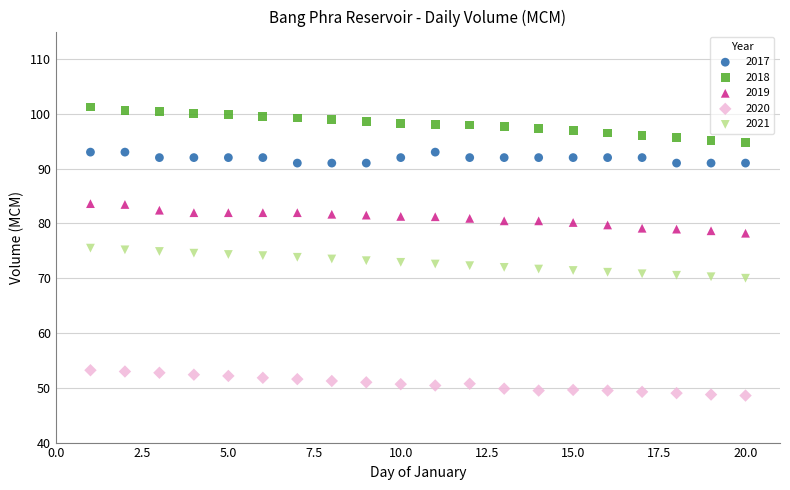

Which series has the widest spread of Y values?

2018